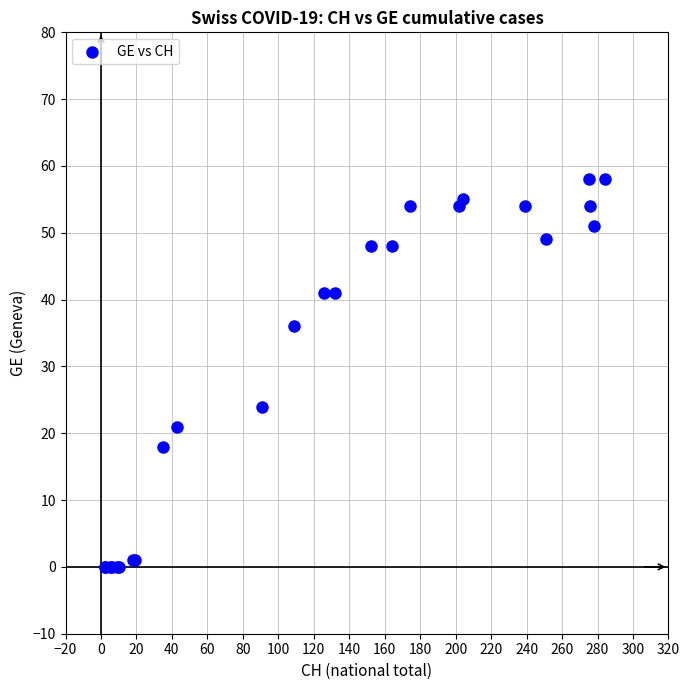

What Y value in the scatter plot is closest to 29?

24